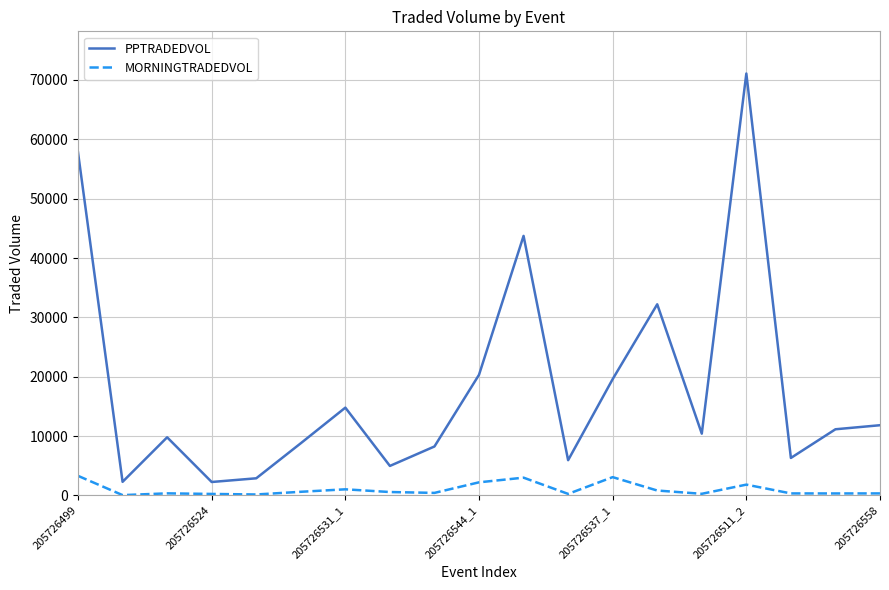

True or false: MORNINGTRADEDVOL has more than 0 points higher than both neighbors.

True